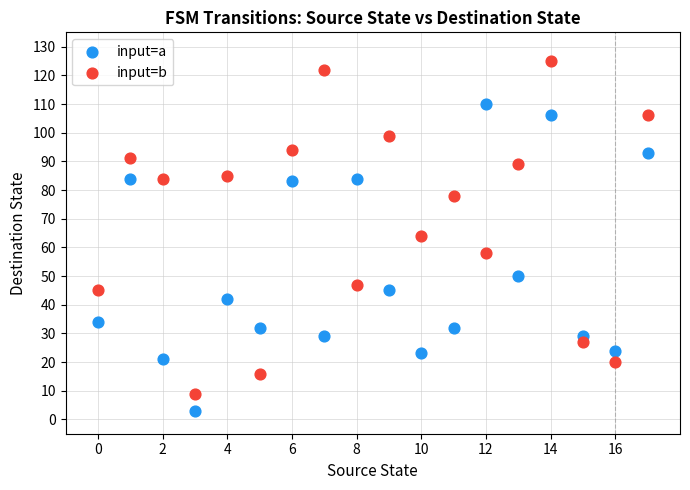

Across all data points, what is the range of Y values (max minus min)?

122